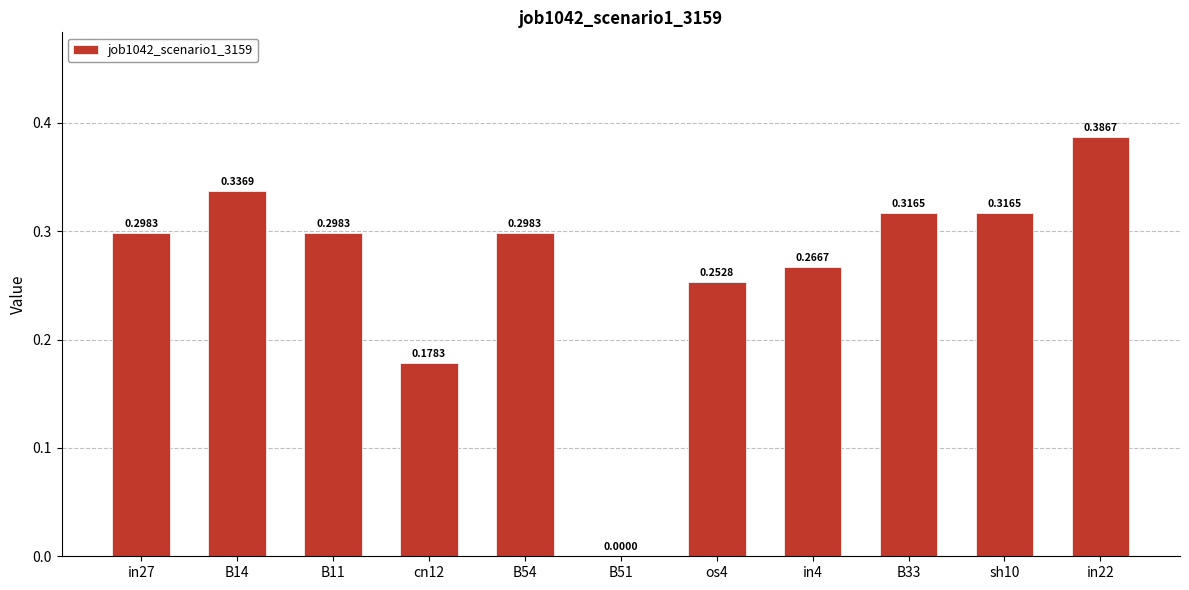

Count the number of data series in this chart.

1